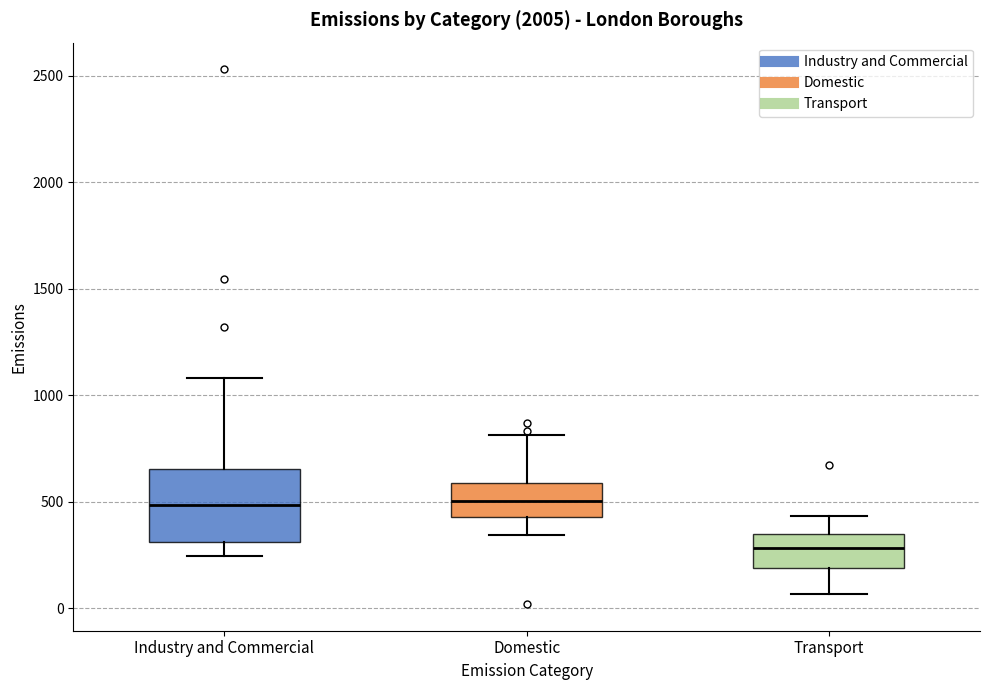

Which box has the lowest median line?

Transport